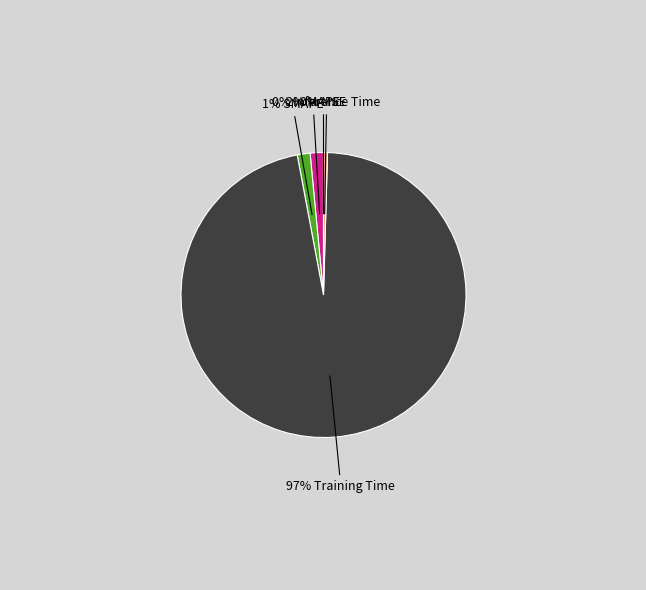

Does any single category account for the majority?

Yes